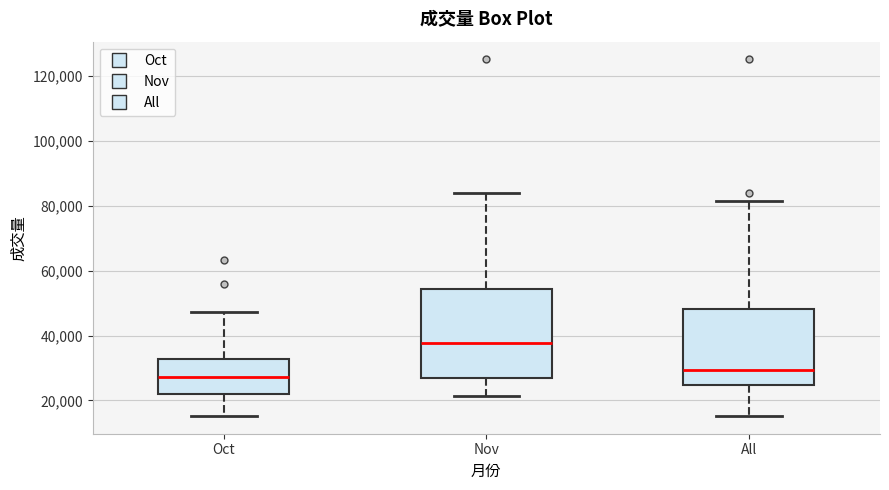

Which box is the tallest, from its lower edge to its upper edge?

Nov